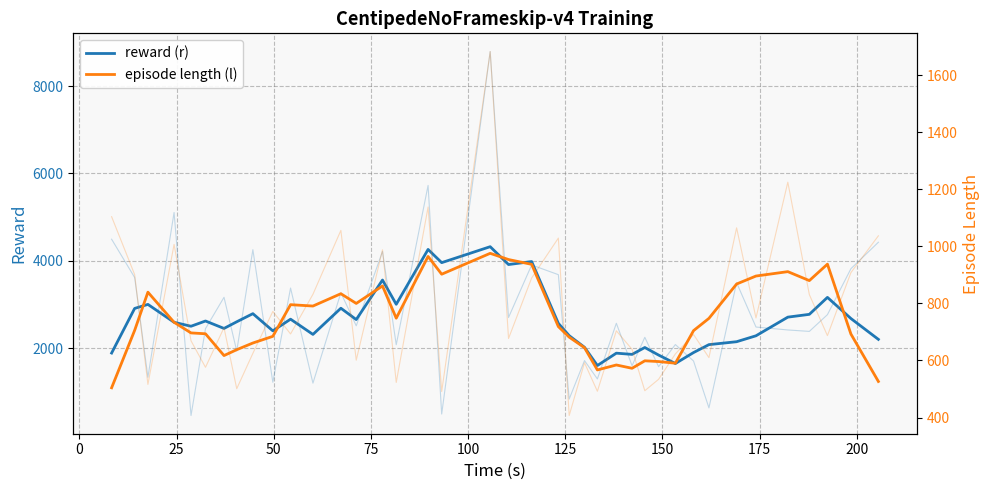

True or false: episode length (l) and reward (r) intersect in this chart.

False